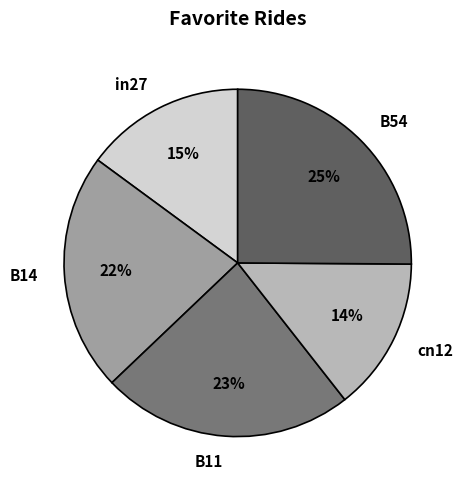

Combined, do cn12 and B11 account for over 50%?

No